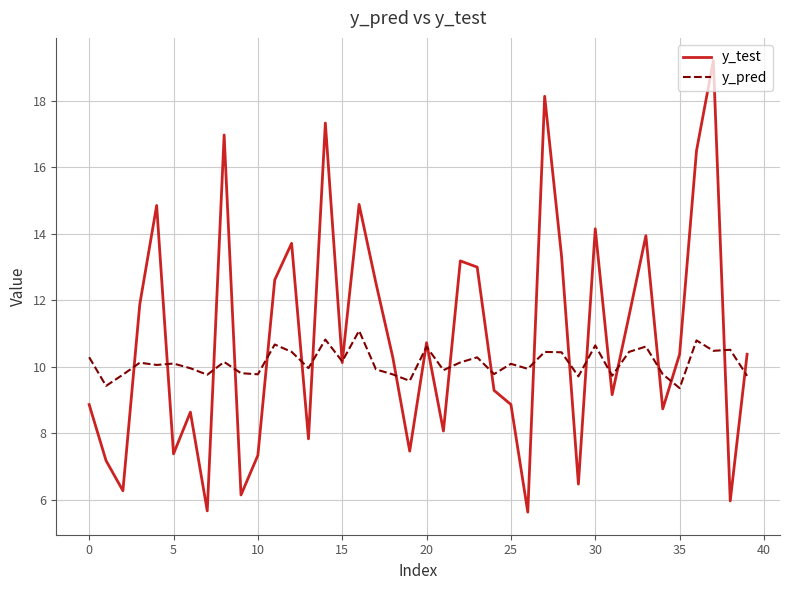

Which series has the largest total across all categories?

y_test